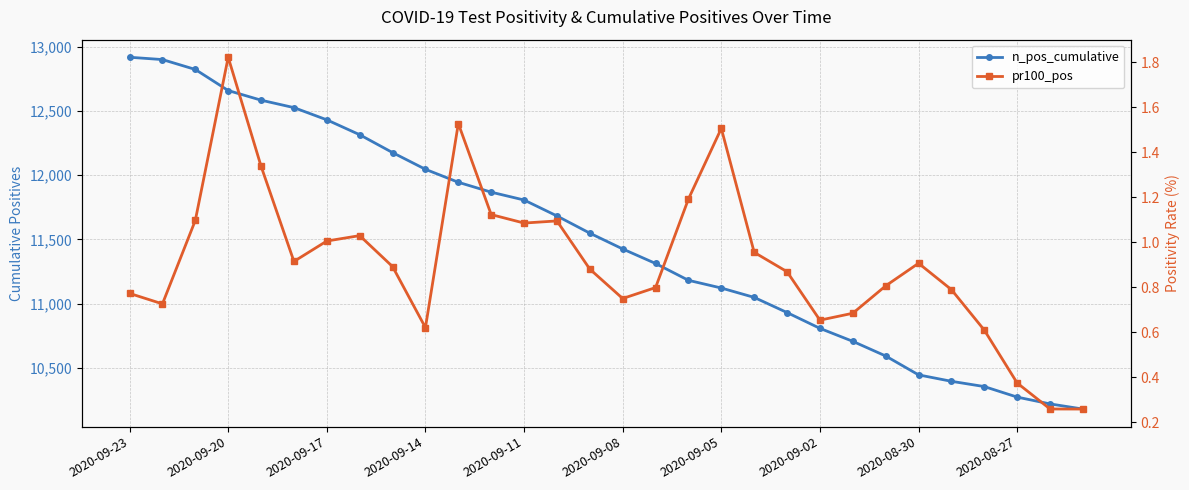

What is the average value of the pr100_pos series?

0.9